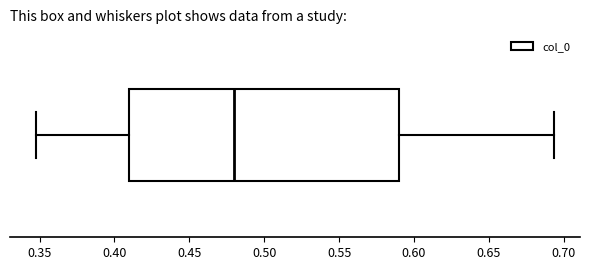

Where is the right edge of the box on the x-axis? The values are not printed on the chart, so give them approximately, as read against the axis.

0.590